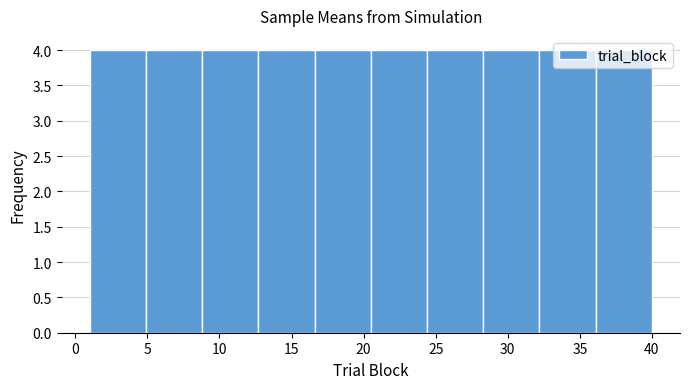

Reading left to right, transcribe this chart: for each bar, give the range it covers on the x-axis and its height. Neither the bar edges nor the heights are printed on the chart, so give them approximately, as read against the axes.

1.0 to 4.9: 4
4.9 to 8.8: 4
8.8 to 12.7: 4
12.7 to 16.6: 4
16.6 to 20.5: 4
20.5 to 24.4: 4
24.4 to 28.3: 4
28.3 to 32.2: 4
32.2 to 36.1: 4
36.1 to 40.0: 4